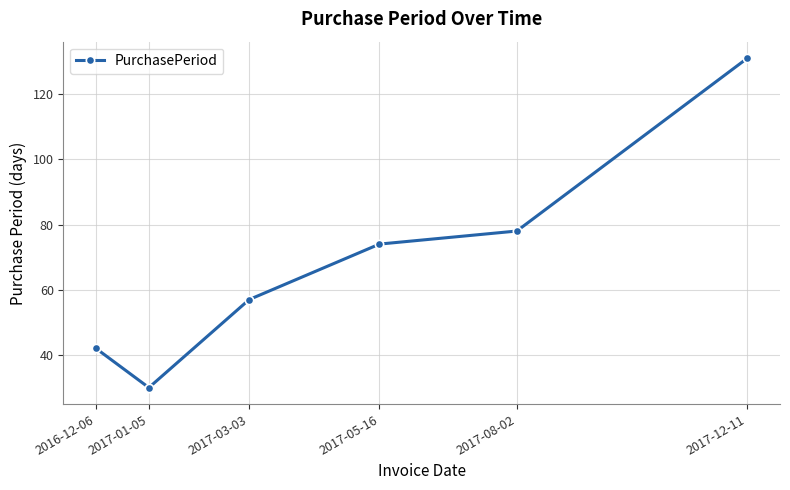

Is this an area chart (filled region under the line)?

No